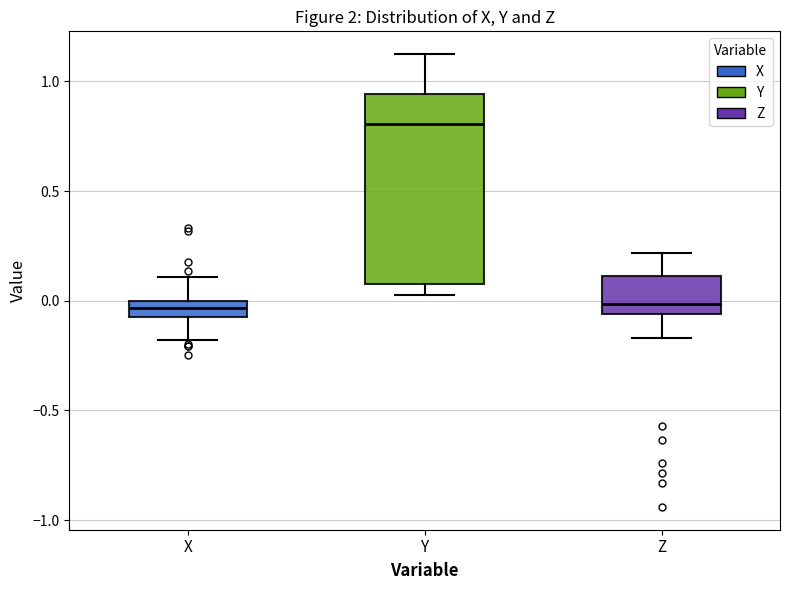

Comparing the boxes themselves (not the whiskers), which one is the tallest?

Y